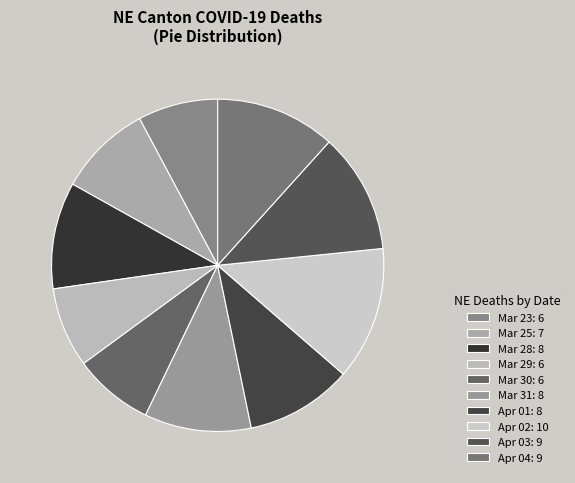

How many slices are in this pie chart?

10